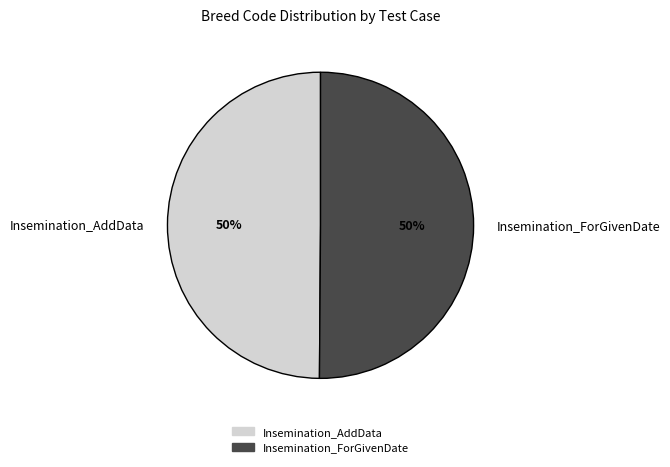

What is the ratio of the value at Insemination_ForGivenDate to the value at Insemination_AddData?

1.0